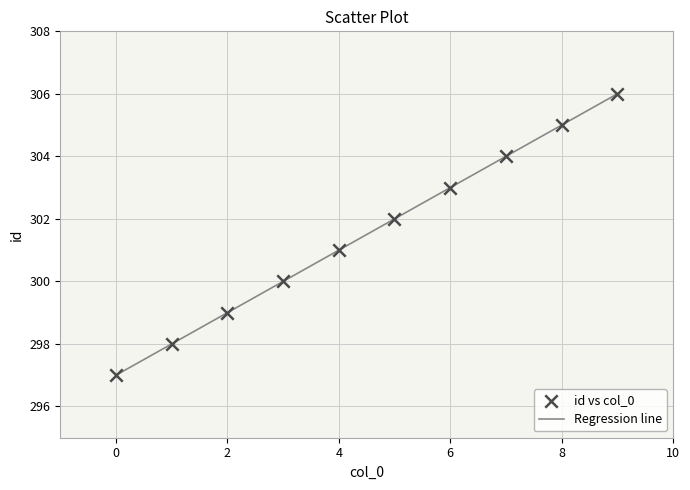

What is the greatest value displayed?

306.0